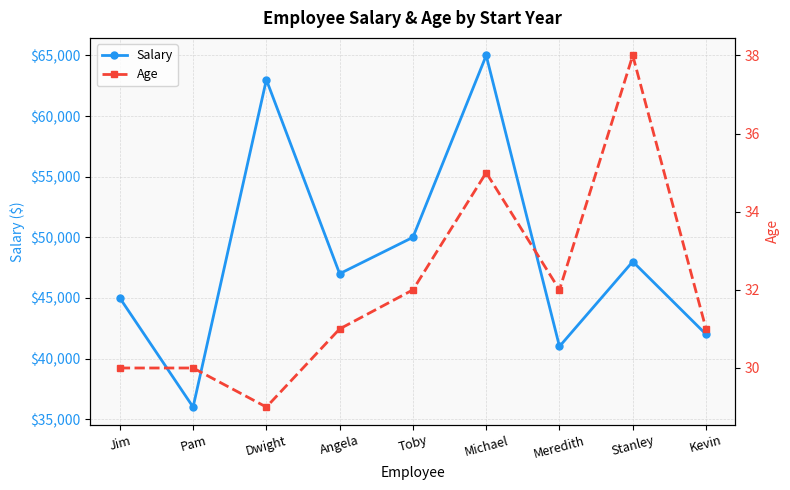

Rank the series by their average value, from lowest to highest.

Age, Salary